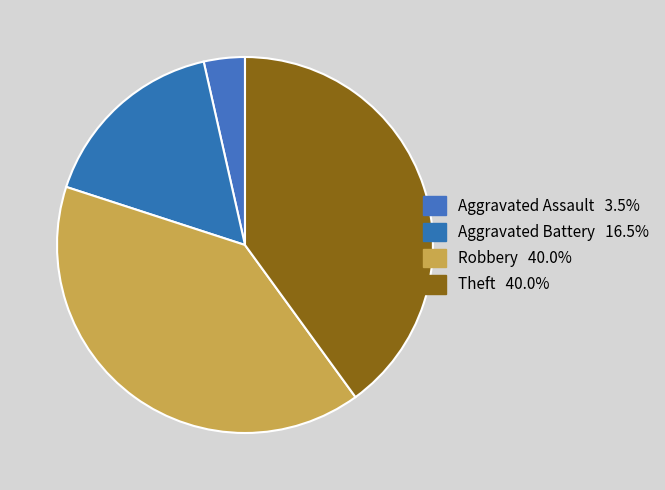

Which slice is the largest?

Robbery